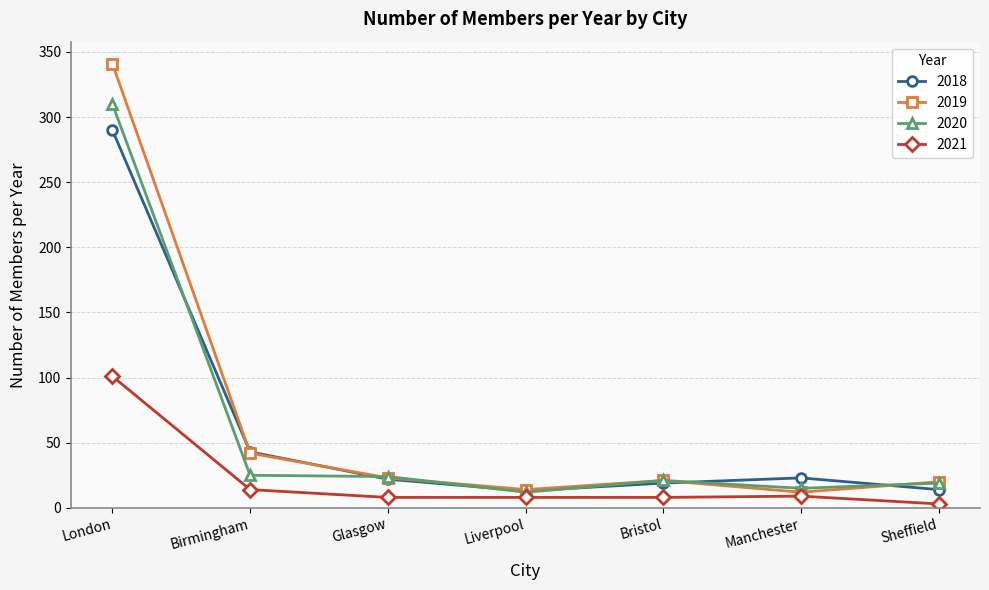

True or false: 2018 has more than 2 interior local peaks.

False